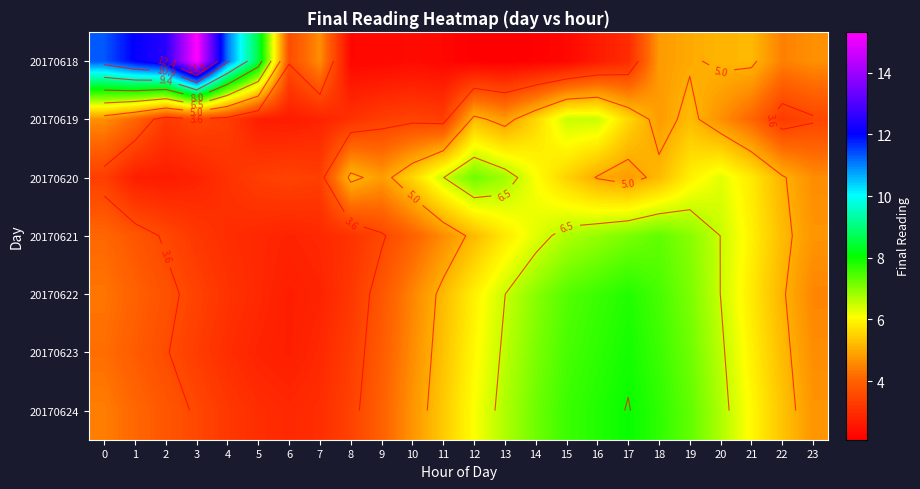

The value of row_3 at 1 is 3.8. True or false?

True